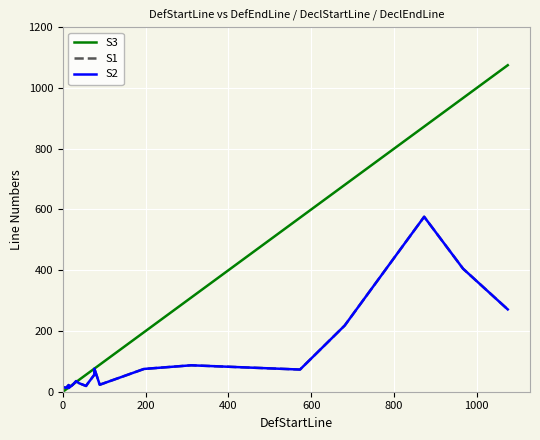

True or false: S3 has more than 1 points higher than both neighbors.

False